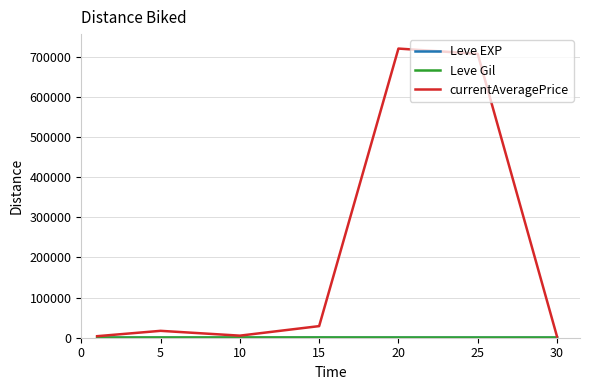

Which series has the largest range (max minus min)?

currentAveragePrice